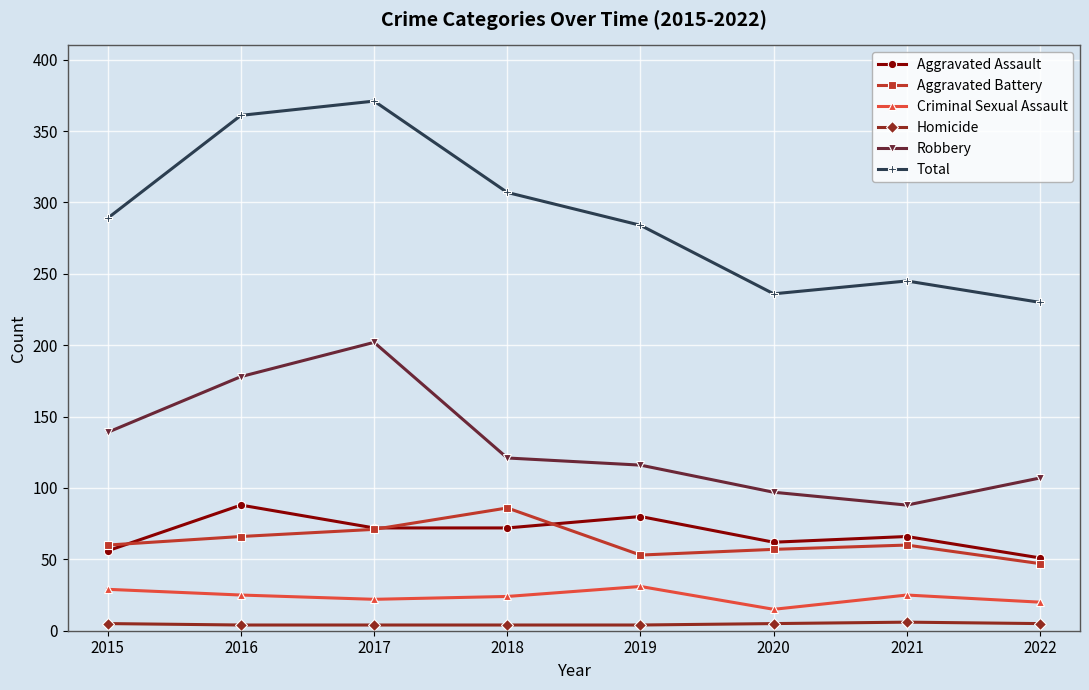

True or false: Total has a value of 642 at 2016.

False